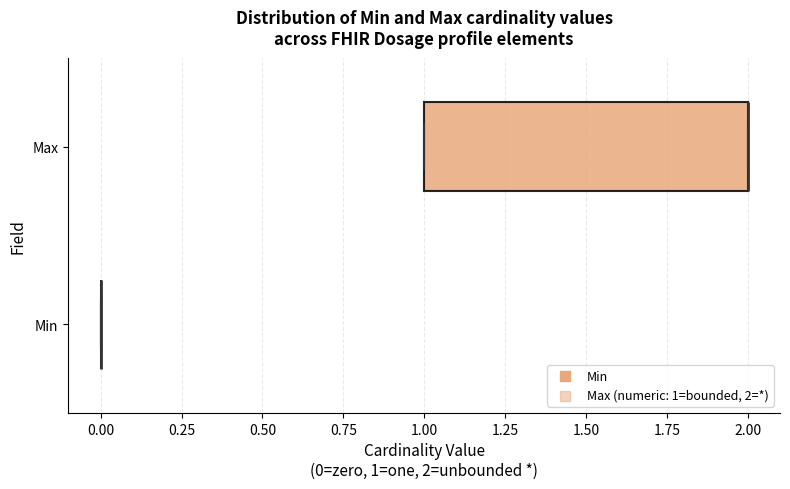

Where is the right edge of the box for Max on the x-axis? The values are not printed on the chart, so give them approximately, as read against the axis.

2